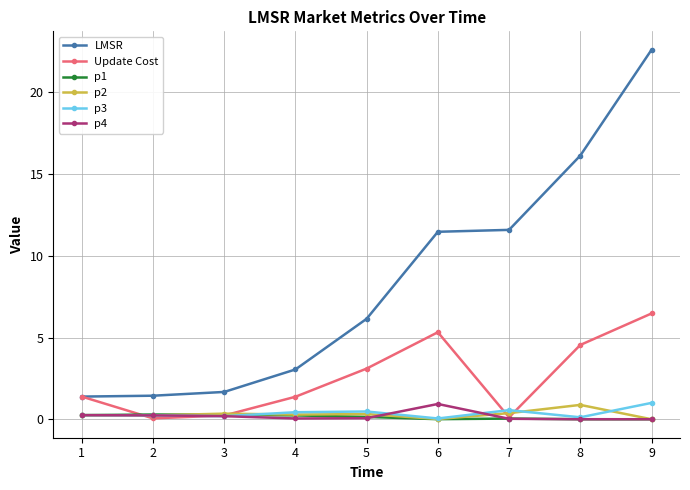

Which category has the highest value across all series?

9